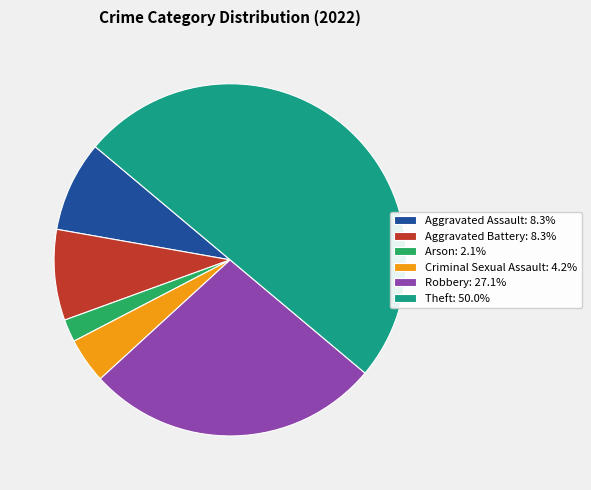

Approximately how many times larger is the value at Robbery: 27.1% compared to Arson: 2.1%?

13.0